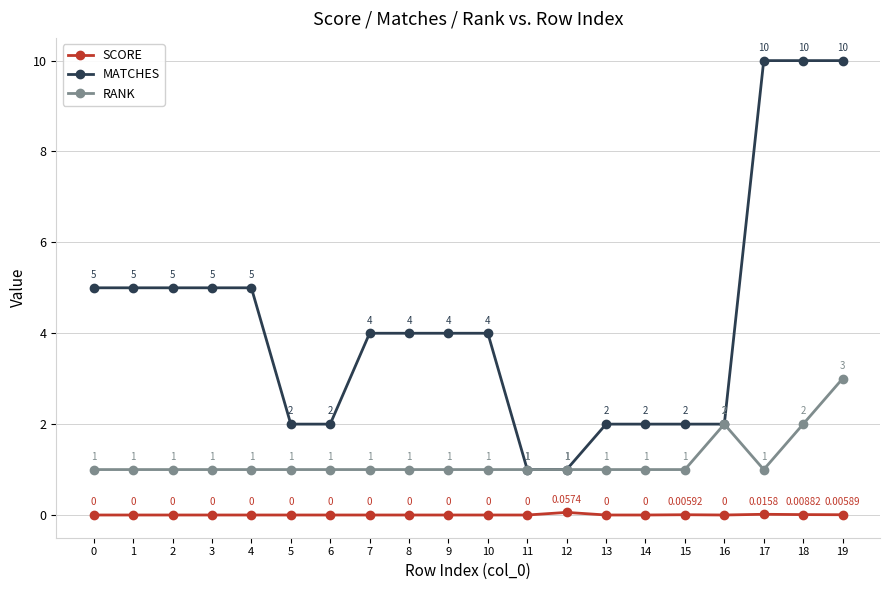

True or false: SCORE and MATCHES intersect in this chart.

False